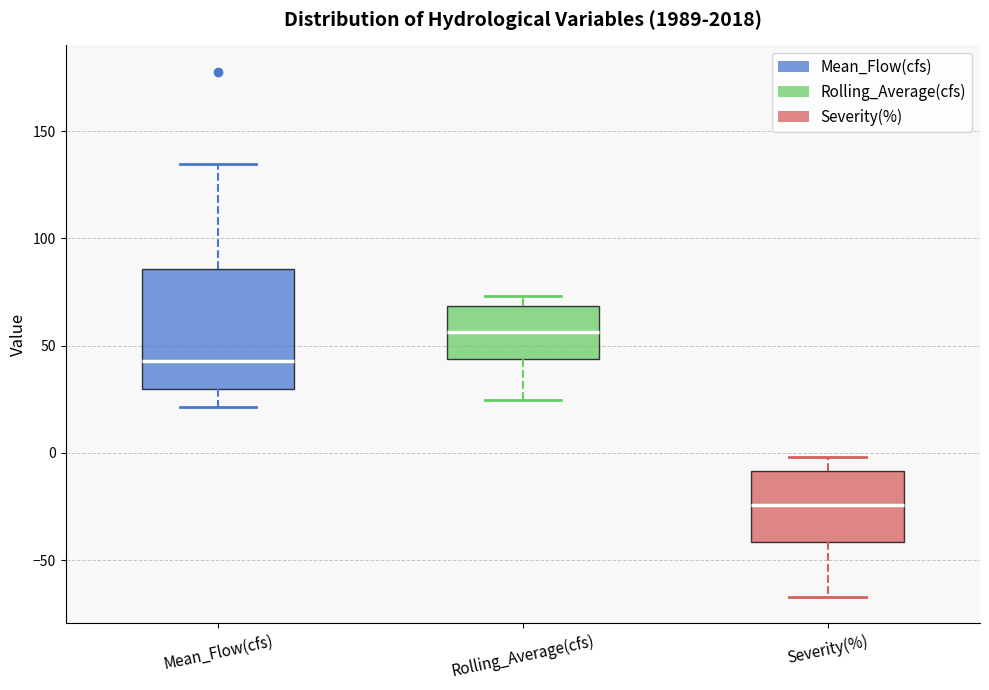

Where does the upper whisker of the box for Severity(%) end on the y-axis? The values are not printed on the chart, so give them approximately, as read against the axis.

0